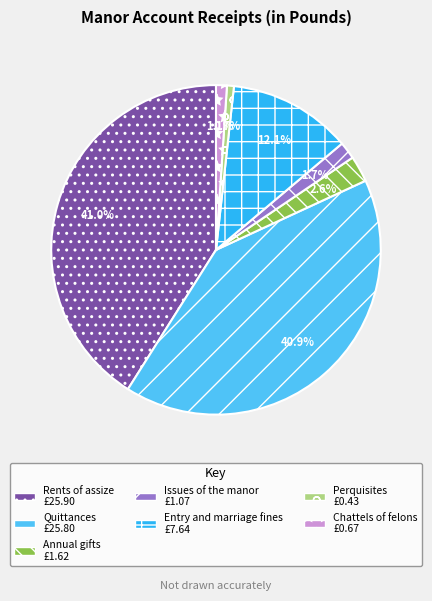

What is the ratio of the value at Perquisites to the value at Issues of the manor?

0.4